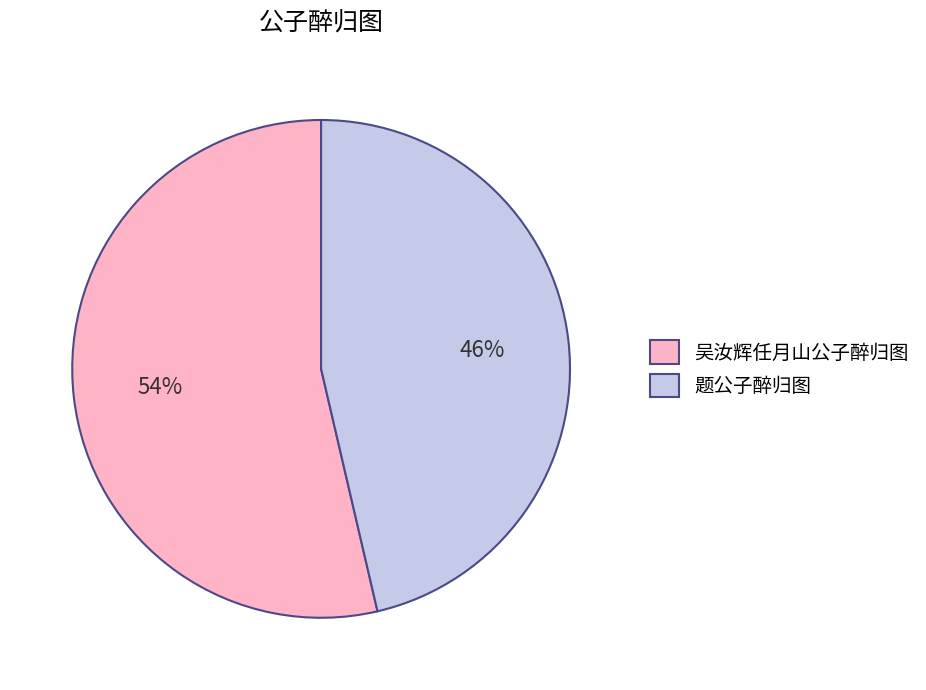

How many slices are in this pie chart?

2